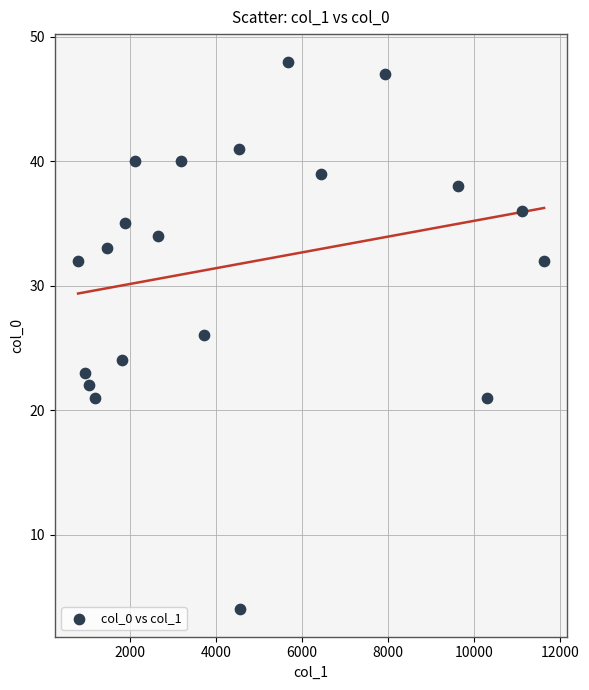

What is the range of X values (max minus min)?

10830